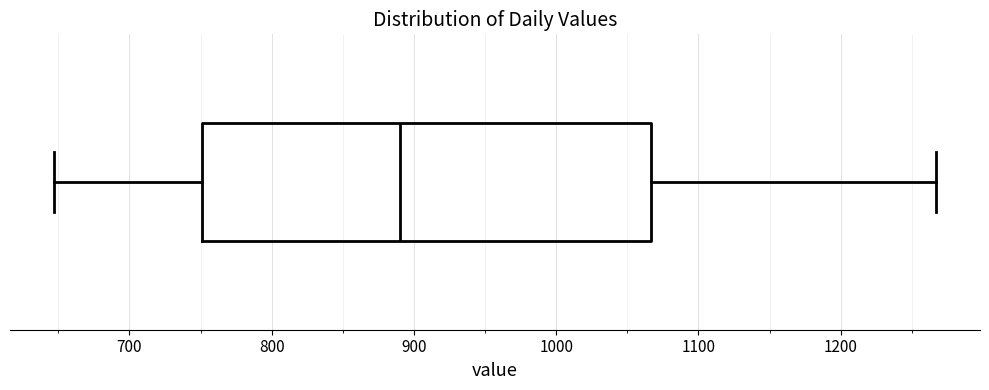

Where is the right edge of the box on the x-axis? The values are not printed on the chart, so give them approximately, as read against the axis.

1070